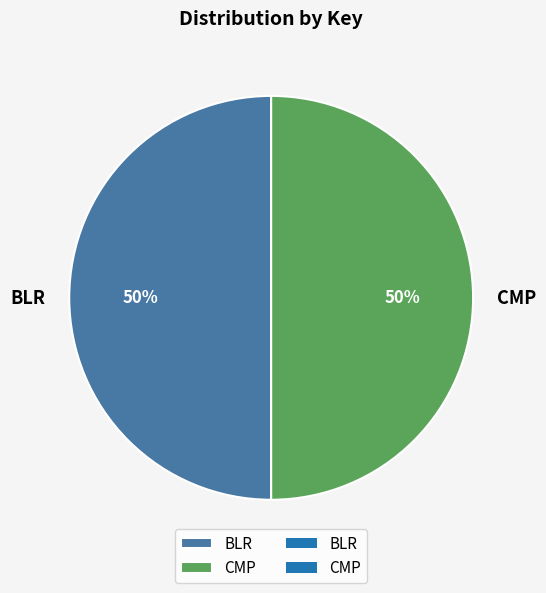

To the nearest percent, what is the combined percentage of CMP and BLR?

100%